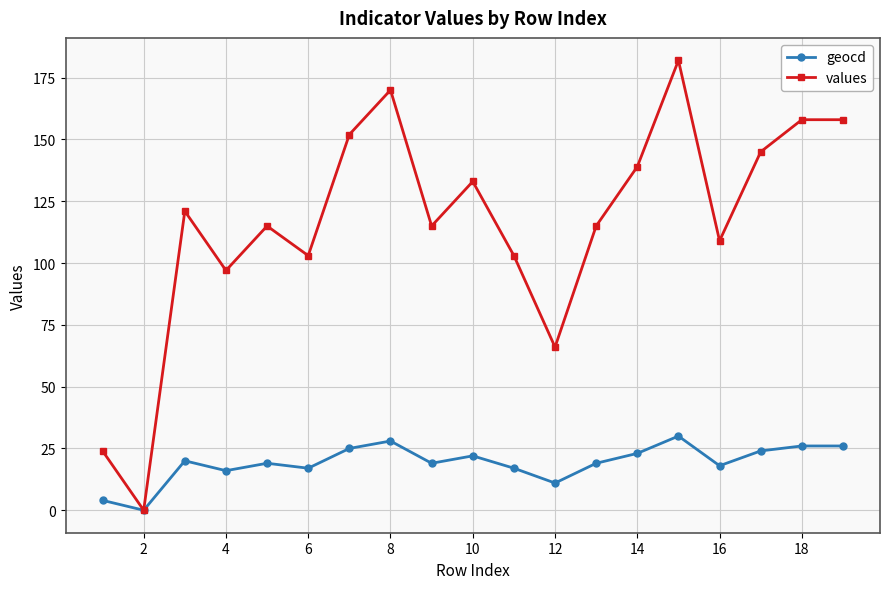

What is the value of the geocd point at the 7th from the left?

25